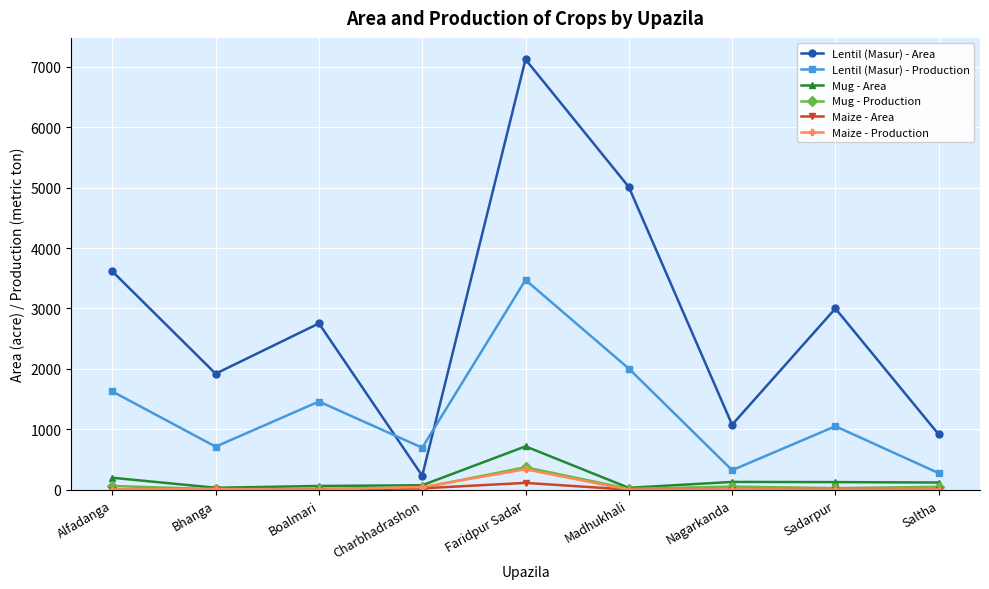

How many lines are shown in the chart?

6